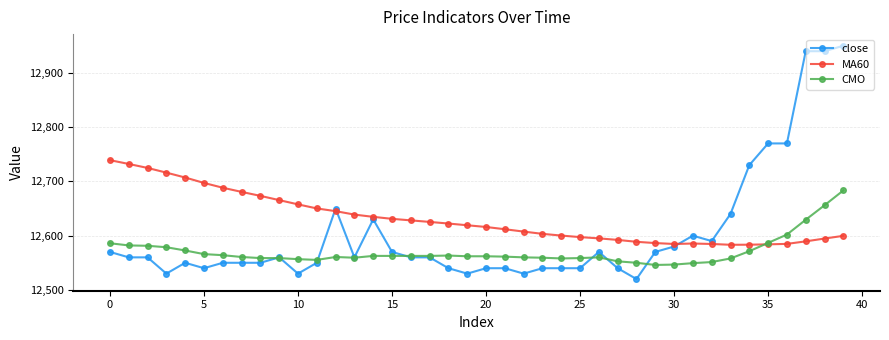

Which series ends up on top after the final intersection of close and MA60?

close